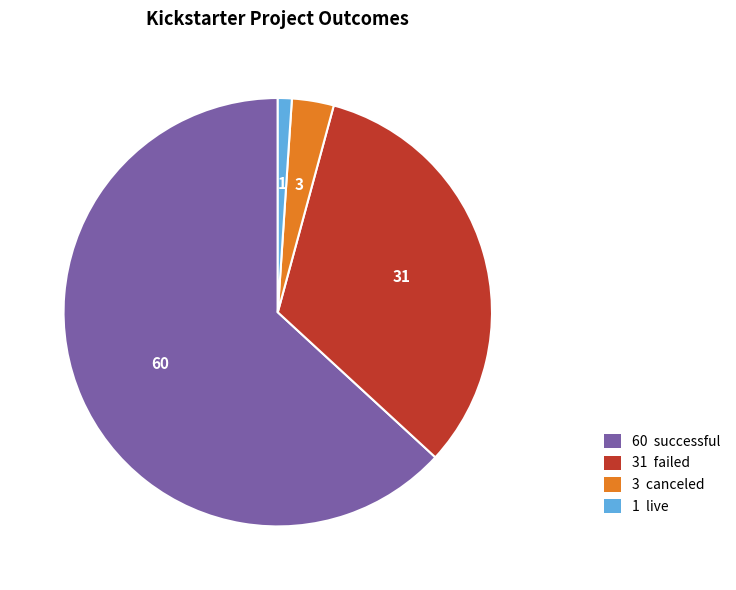

Rank the categories by value from highest to lowest.

60 successful, 31 failed, 3 canceled, 1 live